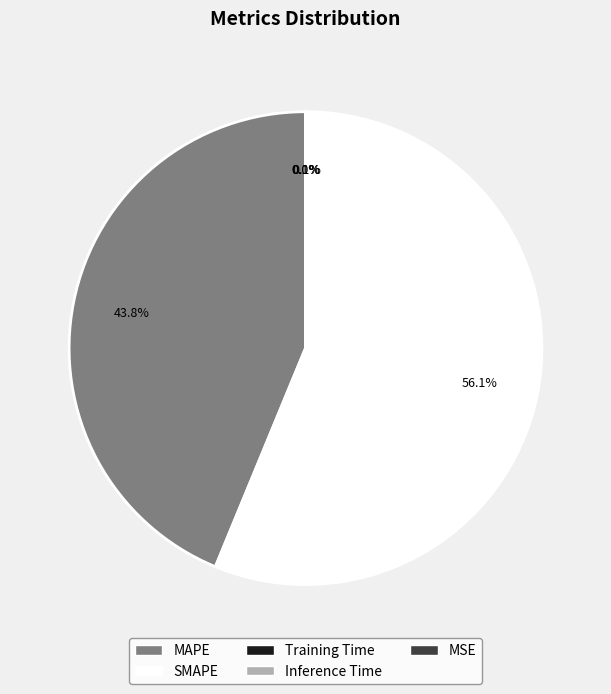

Which slice is the largest?

SMAPE